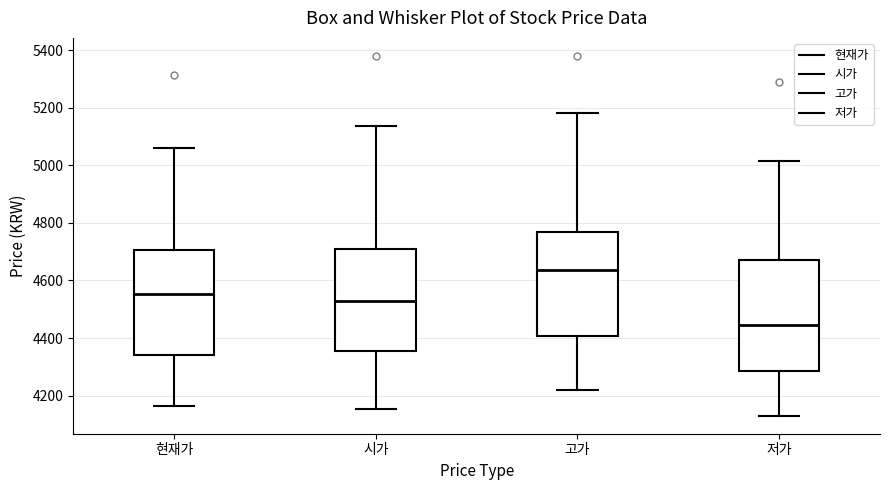

Reading left to right, read every box against the y-axis: the position of its median line, the range the box covers, and the ends of its whiskers. The values are not printed on the chart, so give them approximately, as read against the axis.

현재가: median 4560, box 4340 to 4700, whiskers 4160 to 5060
시가: median 4540, box 4360 to 4700, whiskers 4160 to 5140
고가: median 4640, box 4400 to 4760, whiskers 4220 to 5180
저가: median 4440, box 4280 to 4680, whiskers 4140 to 5020